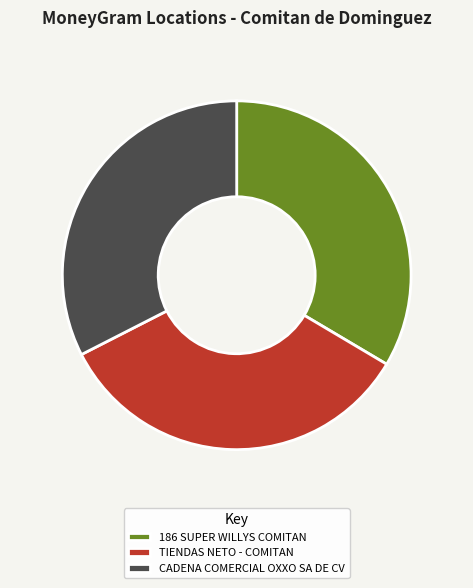

How many slices are in this pie chart?

3